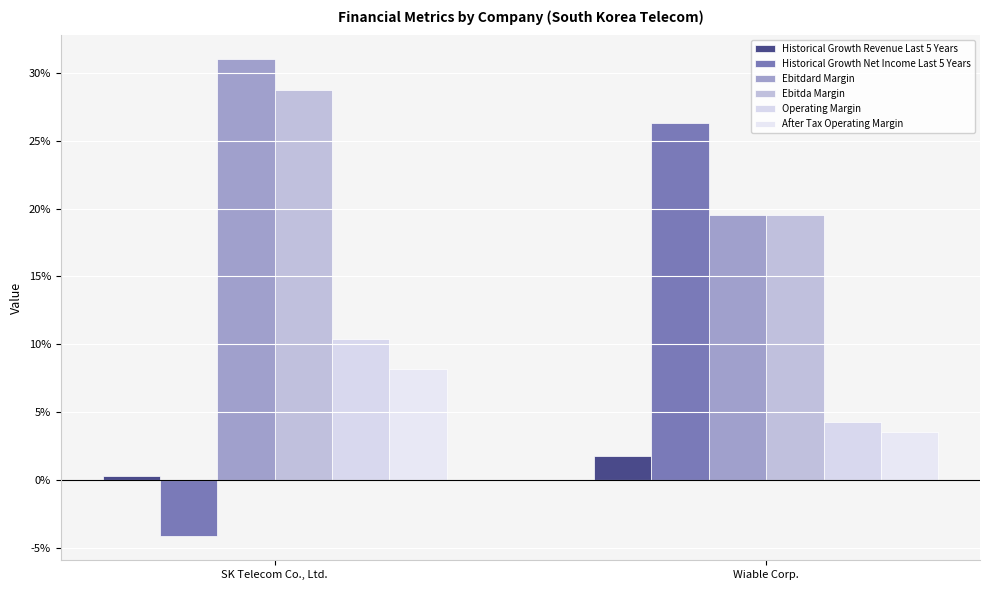

List the labels in order of Ebitdard Margin value, largest first.

SK Telecom Co., Ltd., Wiable Corp.